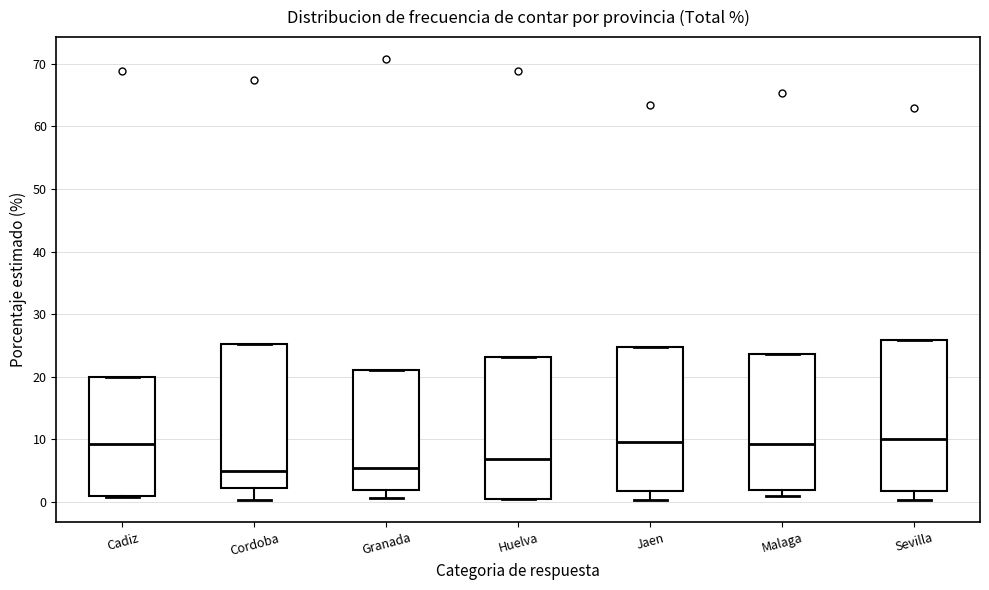

Where is the lower edge of the box for Cadiz on the y-axis? The values are not printed on the chart, so give them approximately, as read against the axis.

1